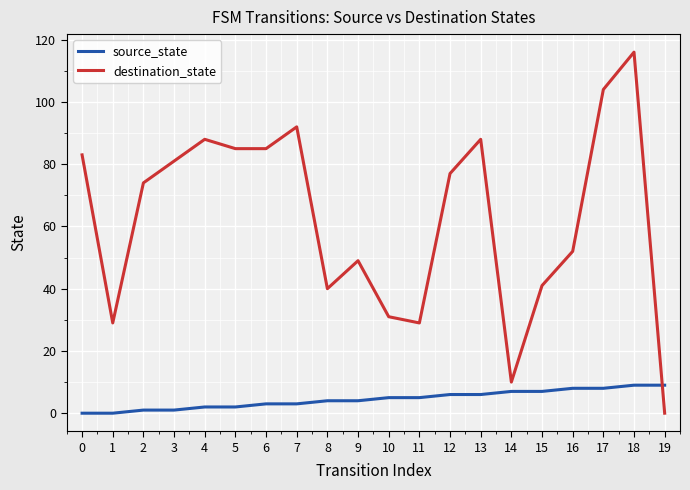

Which series has the widest spread of values?

destination_state